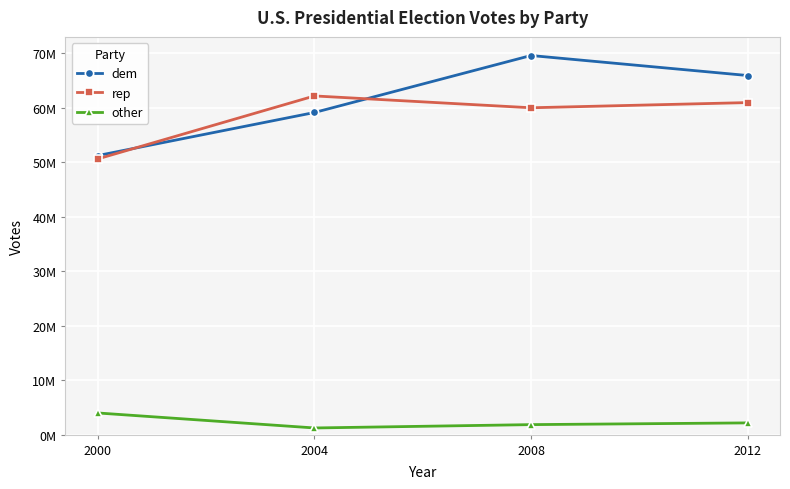

At how many categories does at least one series exceed 27987532?

4